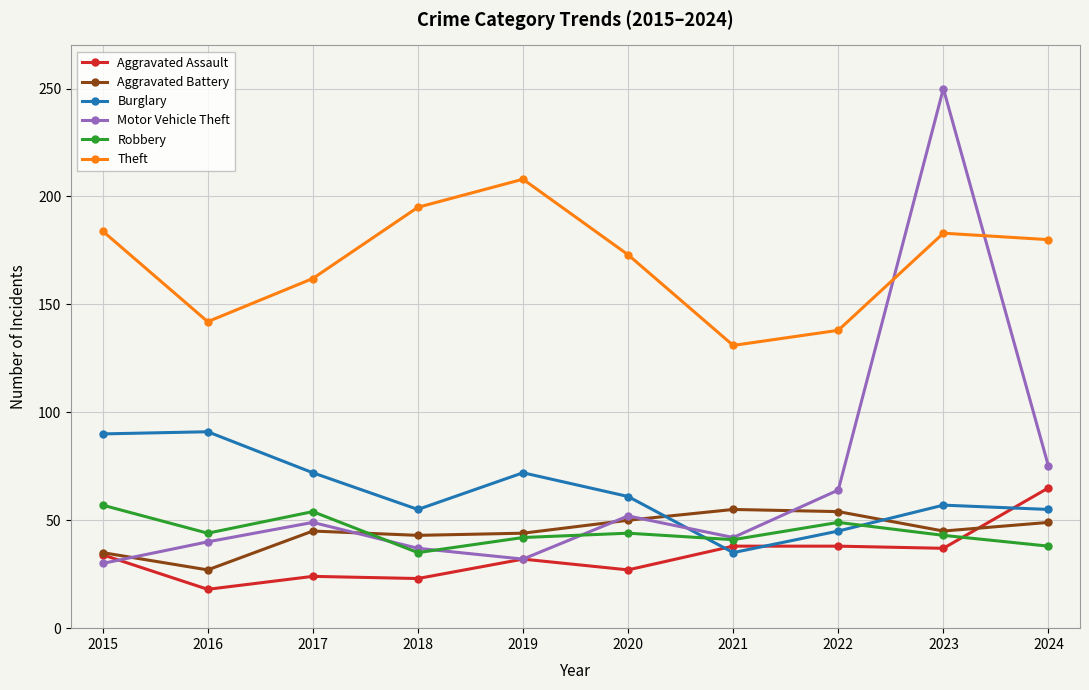

What is the difference between the highest and lowest values at 2018?

172